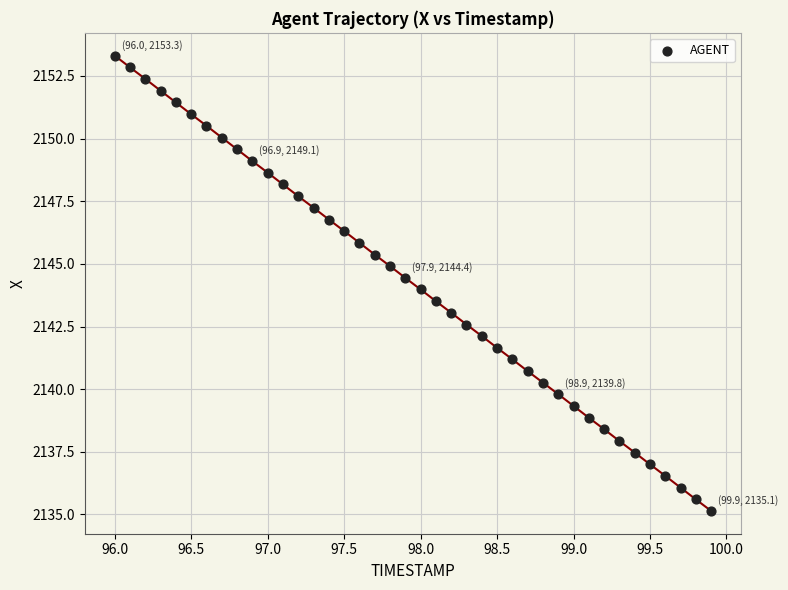

What is the range of Y values (max minus min)?

18.2